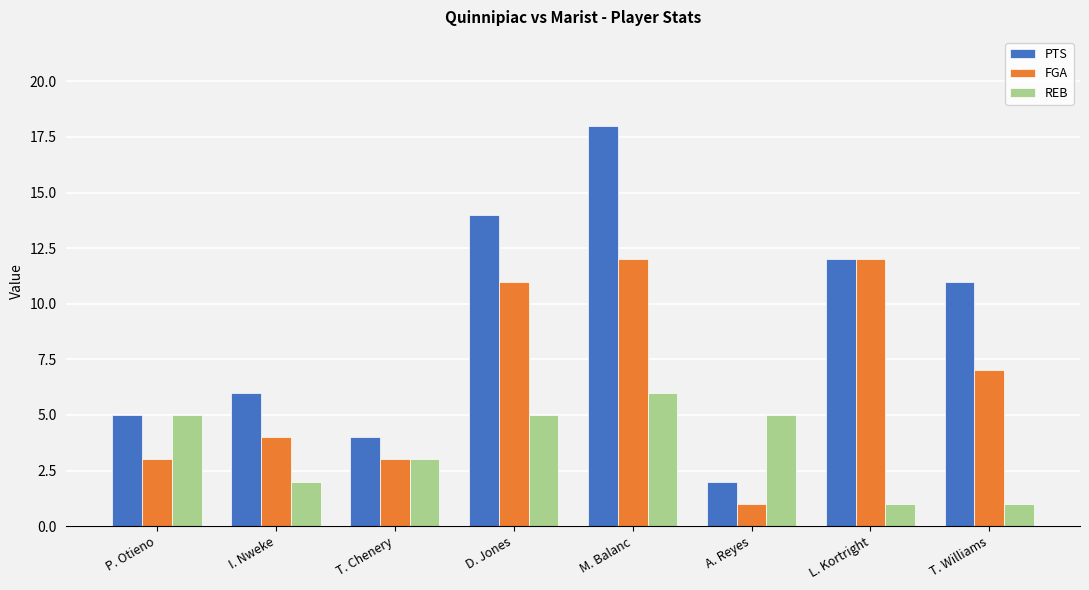

Which series has the widest spread of values?

PTS